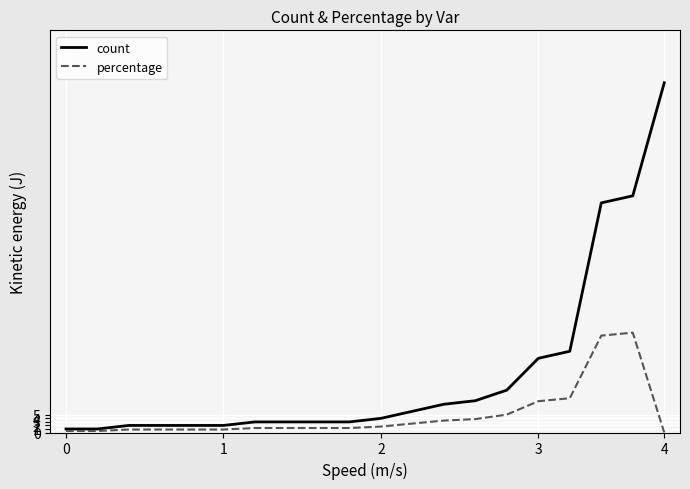

What is the greatest value displayed?

99.0